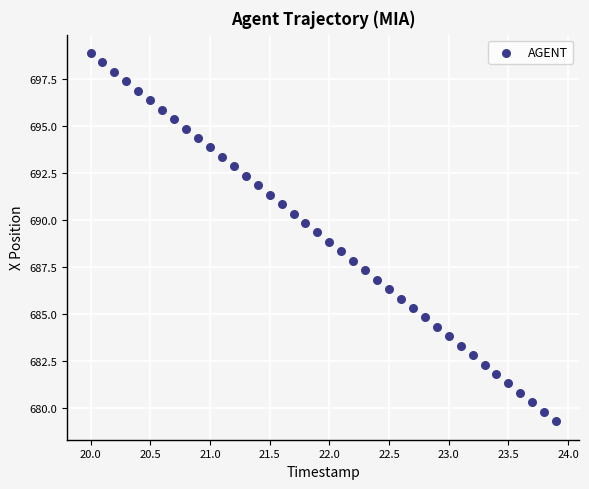

What is the range of Y values (max minus min)?

19.6